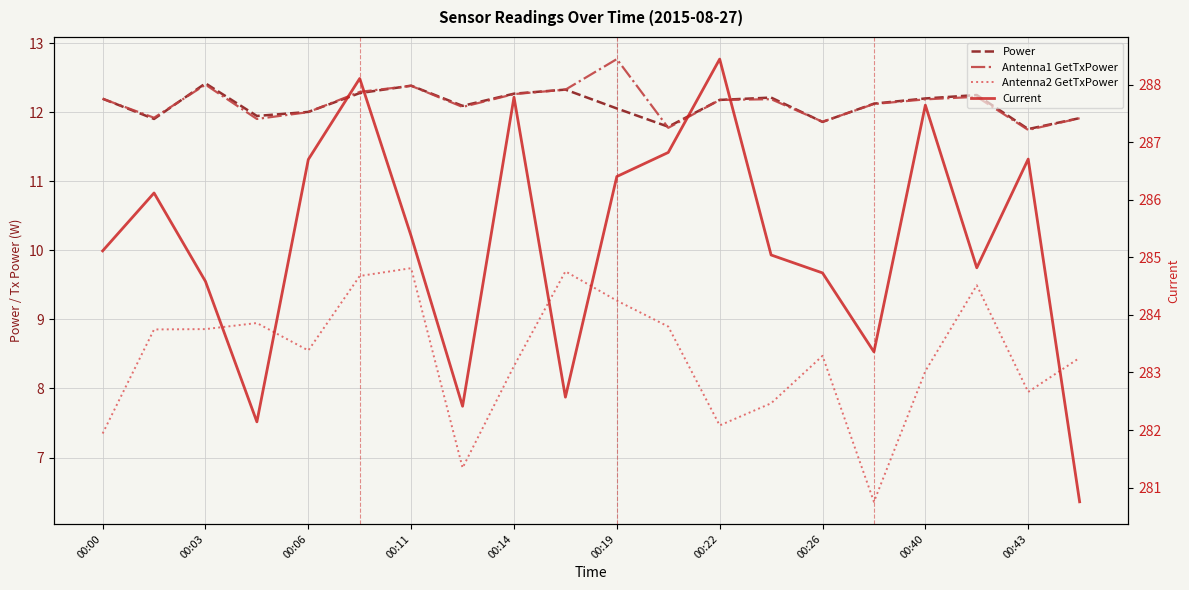

Is this an area chart (filled region under the line)?

No